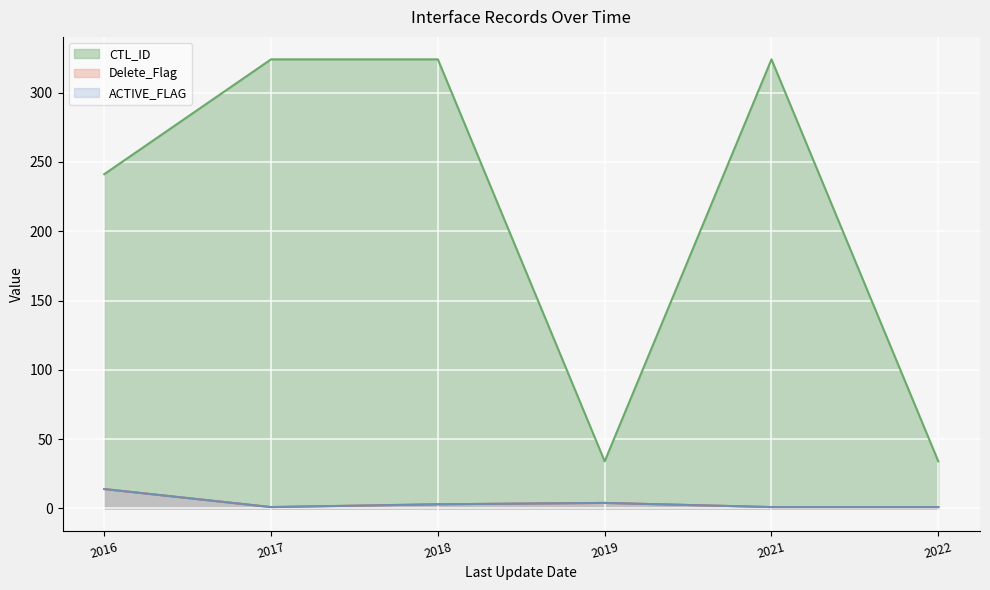

Does the chart display data point markers on the line(s)?

No